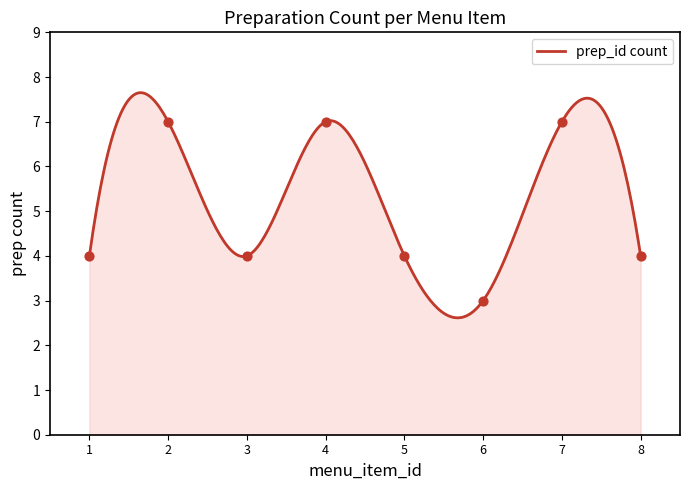

What is the lowest value of the prep_id count series?

2.6